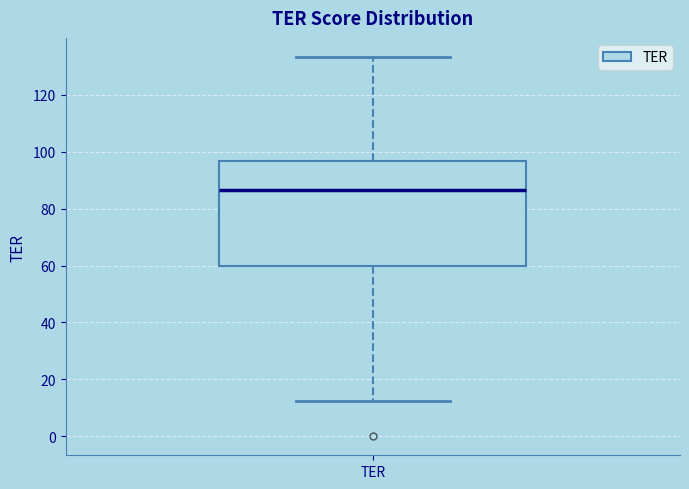

Read this box plot against the y-axis: the position of the median line, the range covered by the box, and the ends of both whiskers. The values are not printed on the chart, so give them approximately, as read against the axis.

median 86, box 60 to 96, whiskers 12 to 134